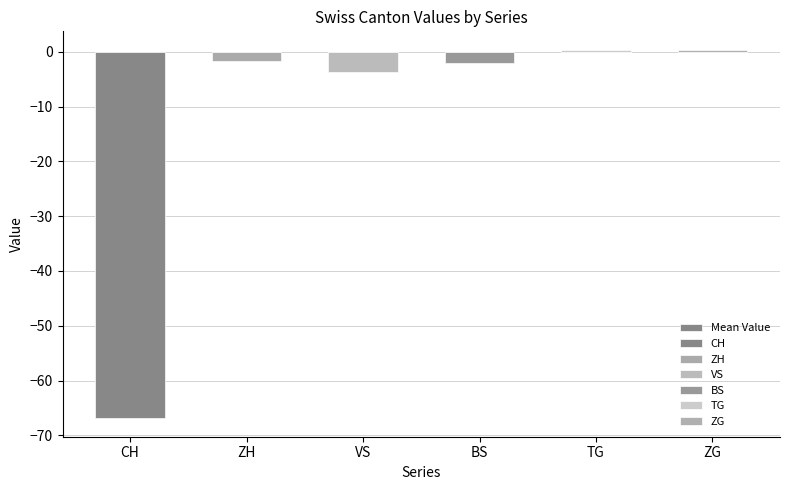

True or false: the data shows -2.8 at ZH.

False